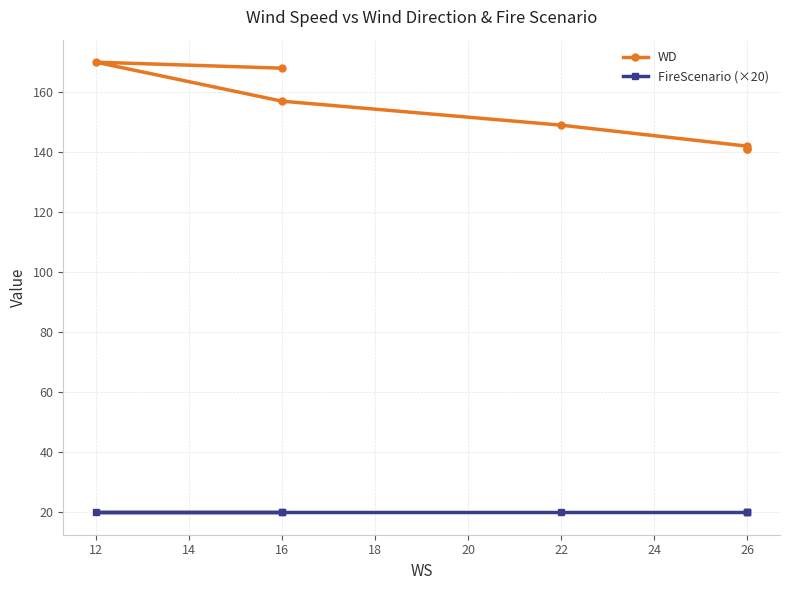

What is the value of the WD point at the 4th from the left?

149